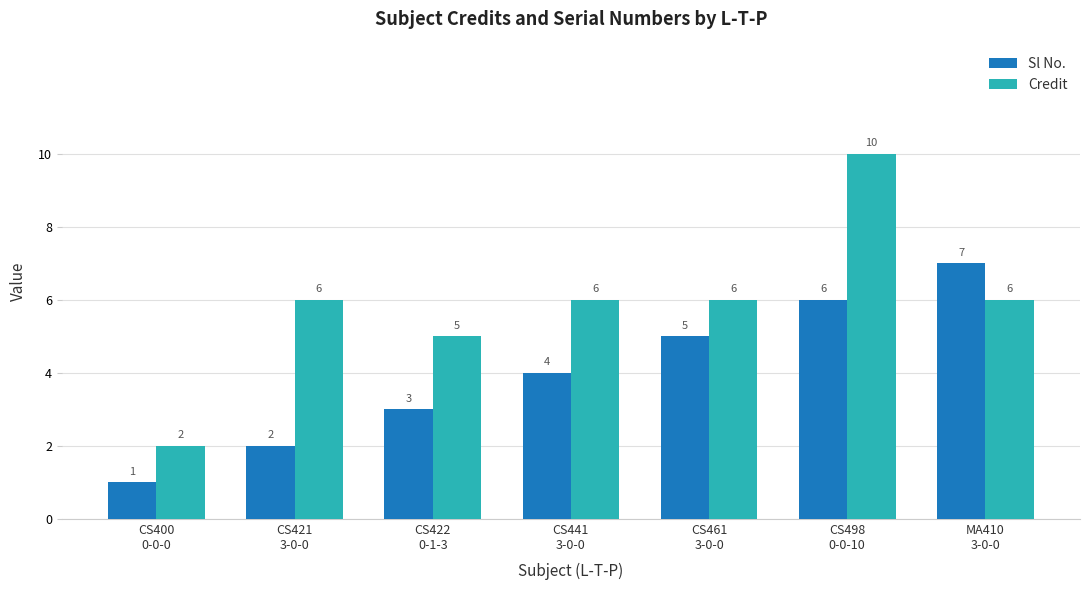

Rank the series by their average value, from lowest to highest.

Sl No., Credit